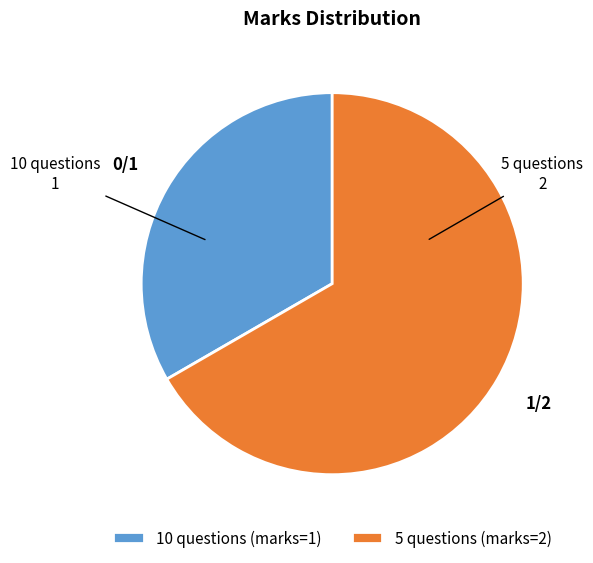

Does 5 questions (marks=2) represent more than half of the total?

Yes